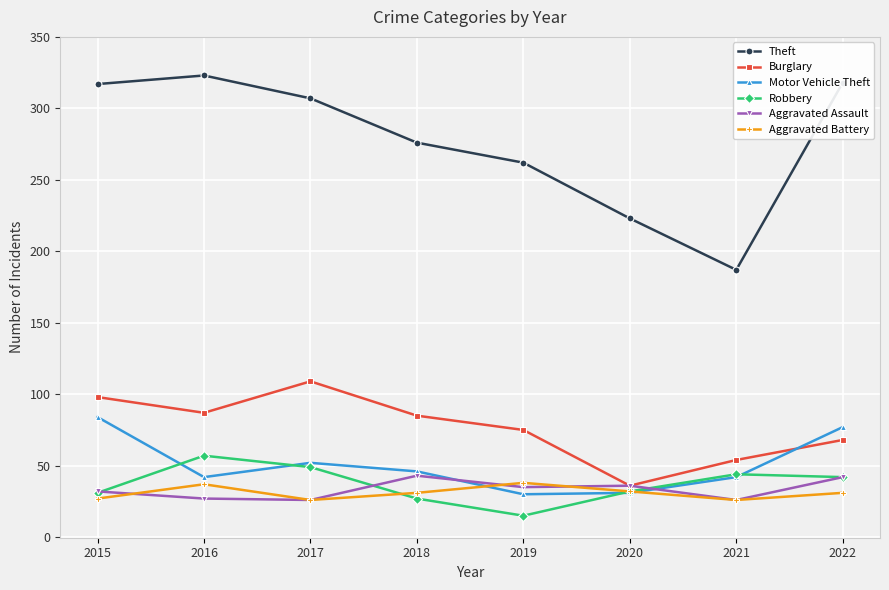

True or false: Motor Vehicle Theft and Aggravated Battery cross at least once.

True